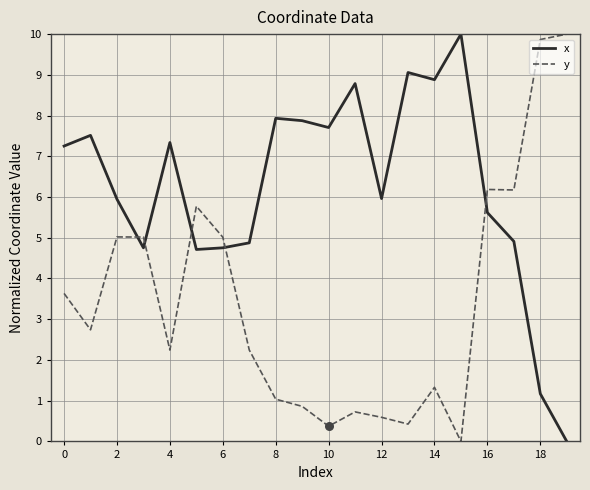

Rank the series by their average value, from lowest to highest.

y, x